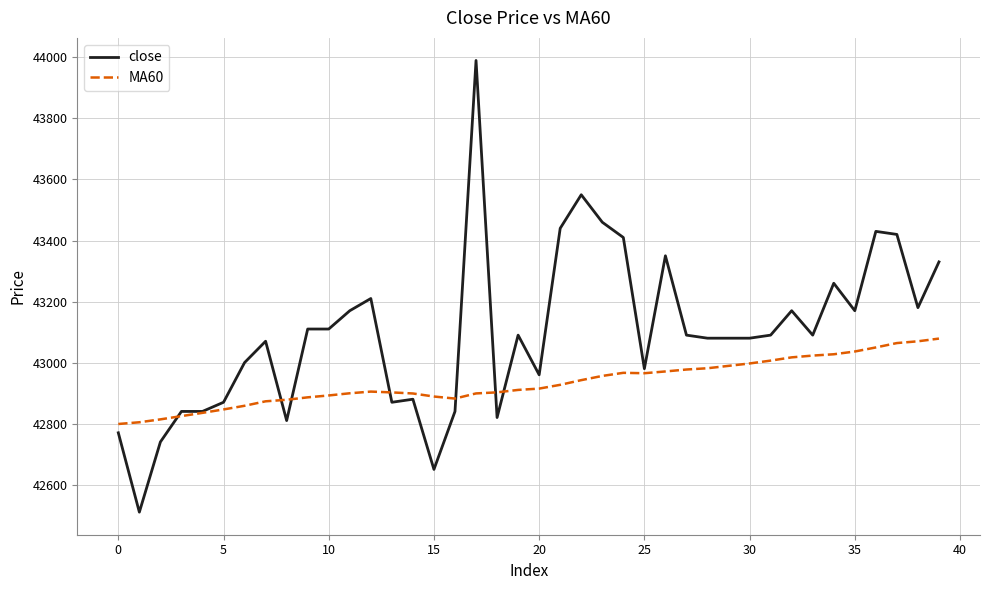

Rank the series by their maximum value, from highest to lowest.

close, MA60